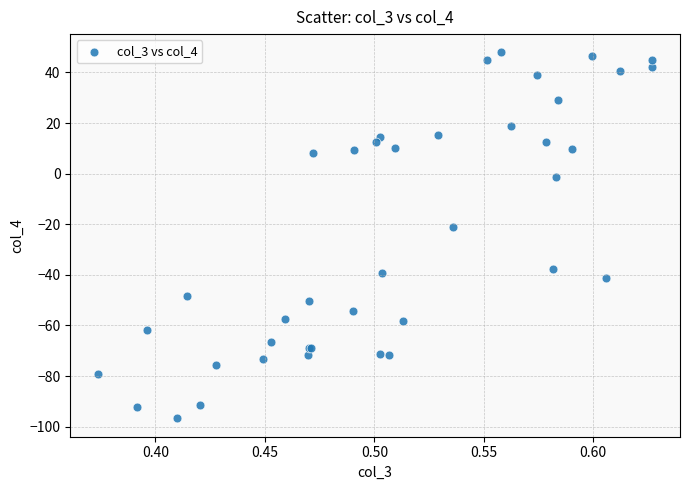

What Y value in the scatter plot is closest to -24?

-21.2